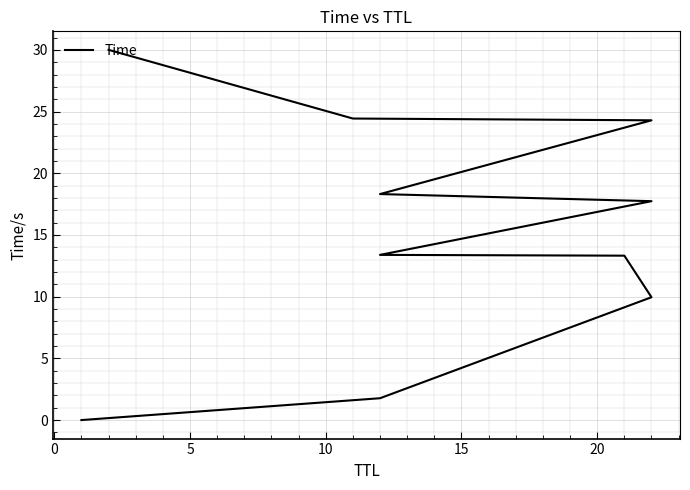

What is the maximum value shown in the chart?

30.0